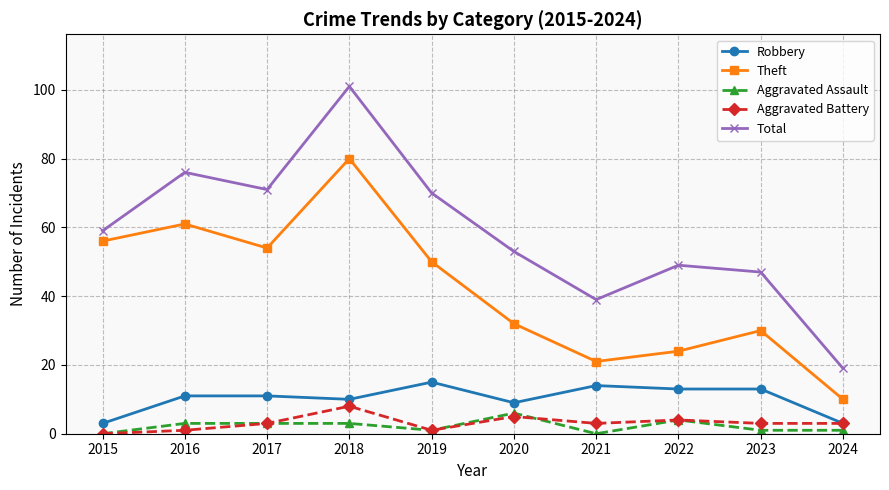

Is it true that Total equals 117 at 2019?

False